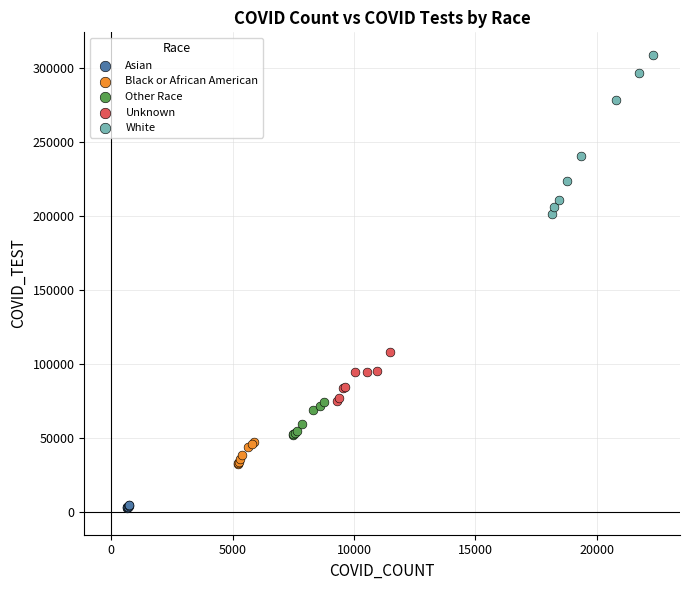

Which series has the largest Y range (max minus min)?

White